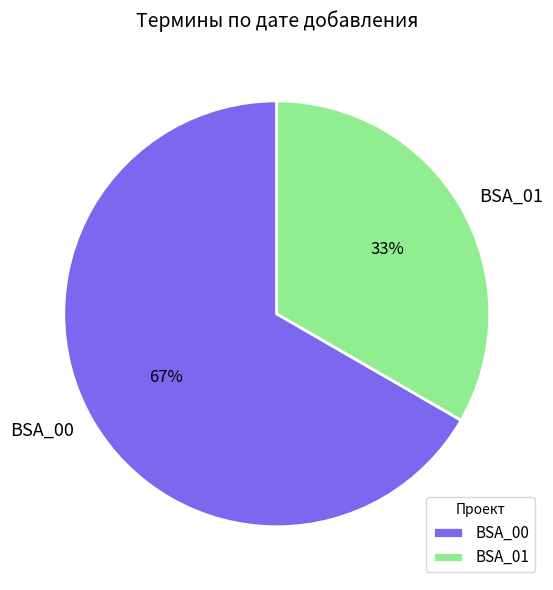

Which has a higher value, BSA_00 or BSA_01?

BSA_00